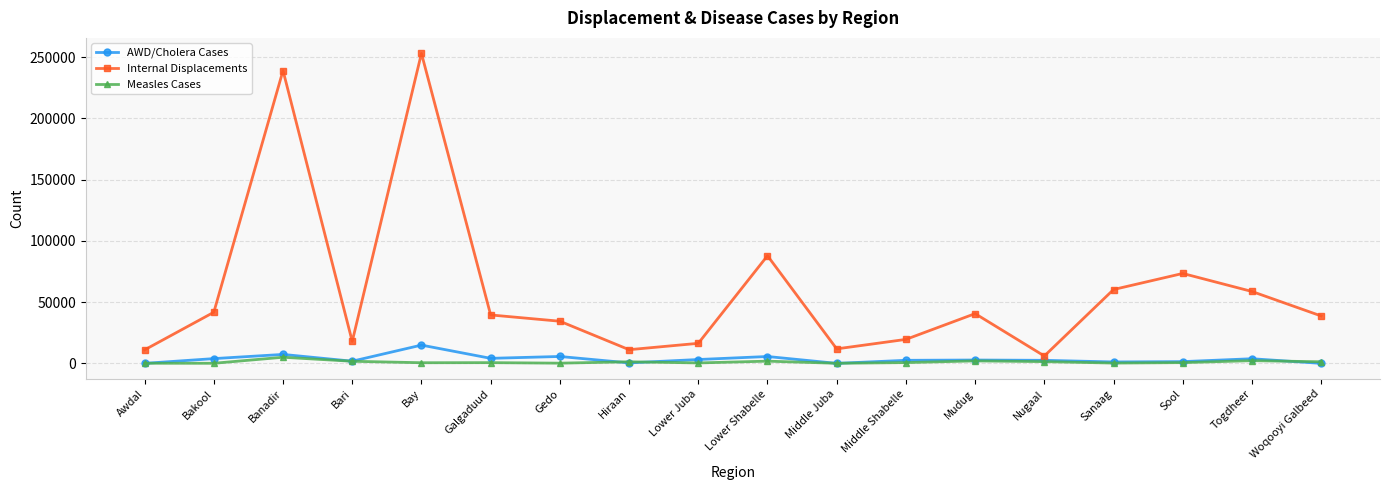

What are all the series names shown in the legend?

AWD/Cholera Cases, Internal Displacements, Measles Cases